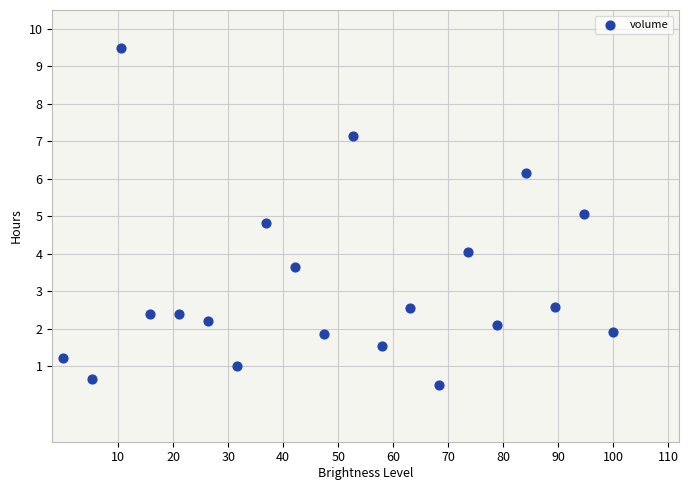

What is the range of Y values (max minus min)?

9.0